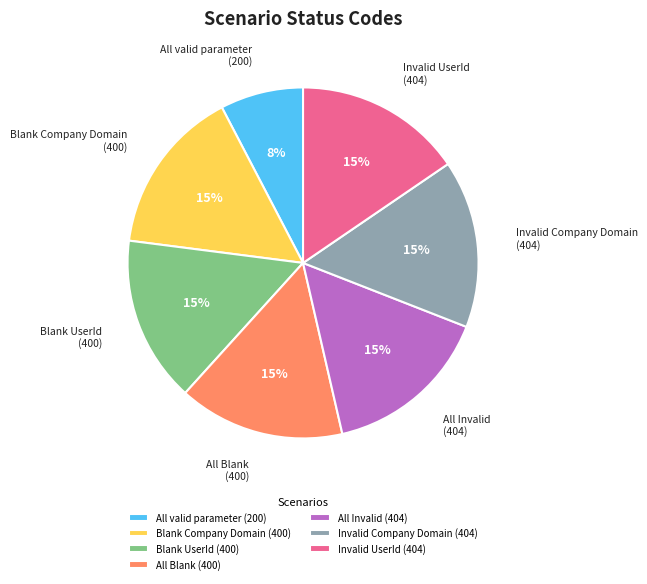

What is the ratio of the value at All Blank to the value at Blank UserId?

1.0